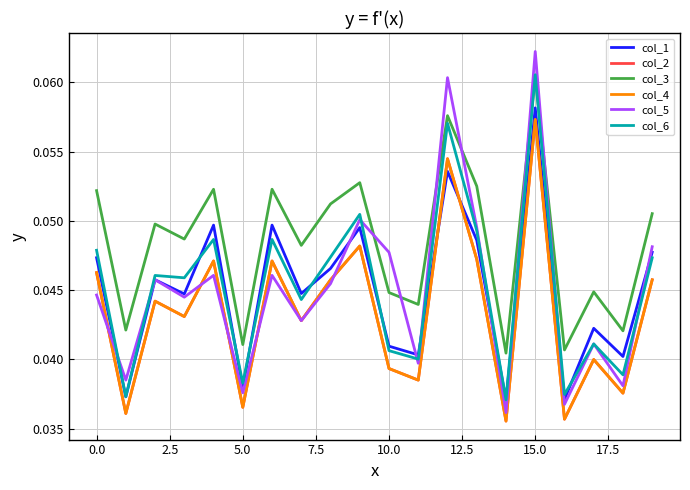

Does the chart display data point markers on the line(s)?

No